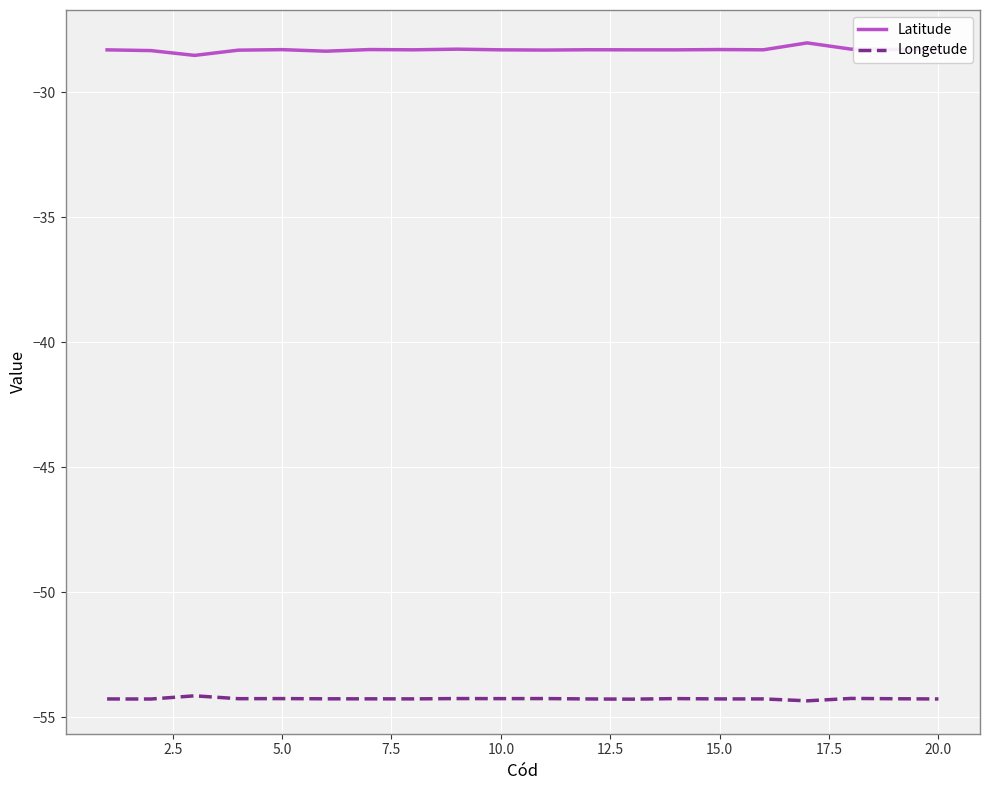

In Longetude, how many points are higher than both neighbors (excluding endpoints)?

7